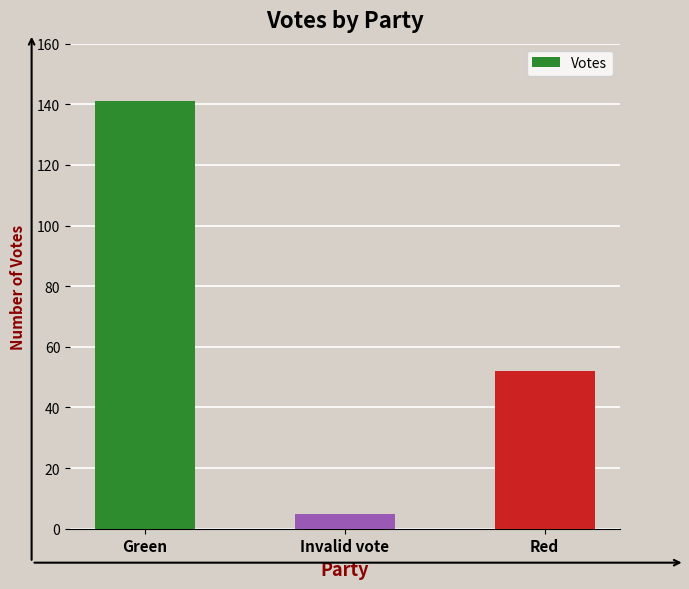

Where is the data nearest to the value 73?

Red